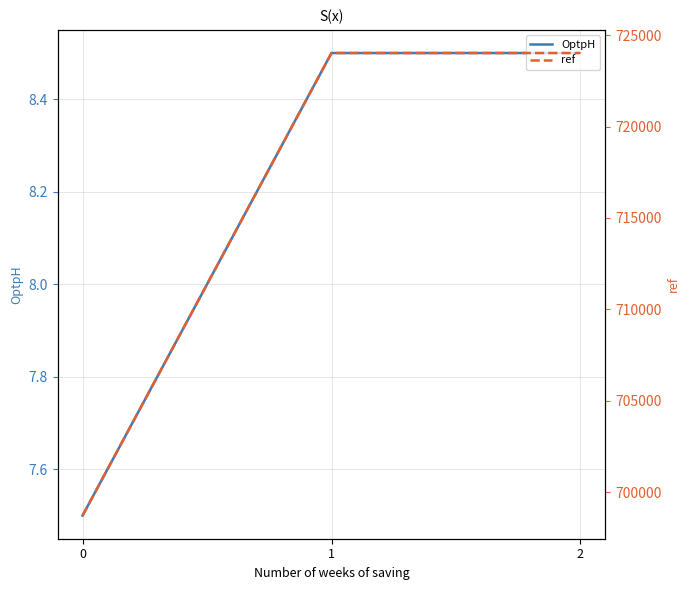

Reading left to right, list all the values displayed in this chart.

OptpH: 7.5	8.5	8.5
ref: 698710.0	724021.0	724021.0